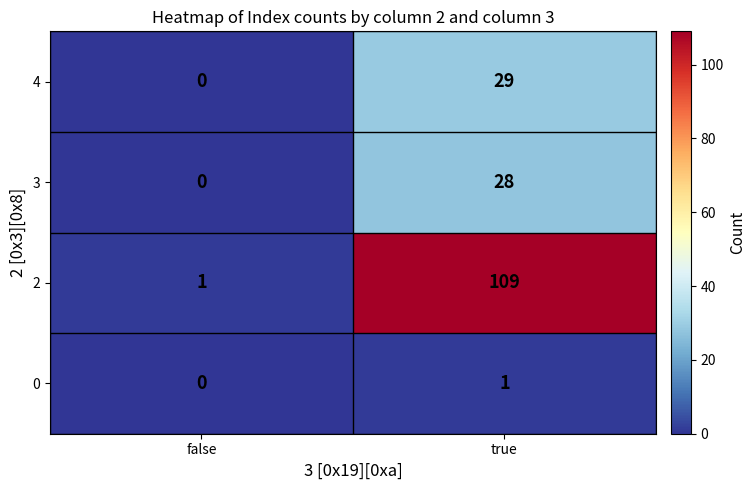

What is the difference between the 4 values at true and false?

29